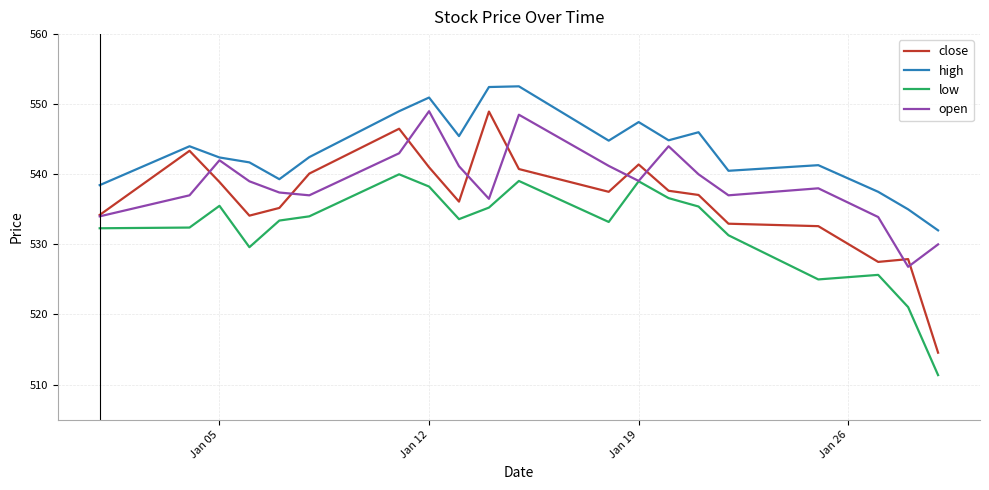

Which series has the largest range (max minus min)?

close